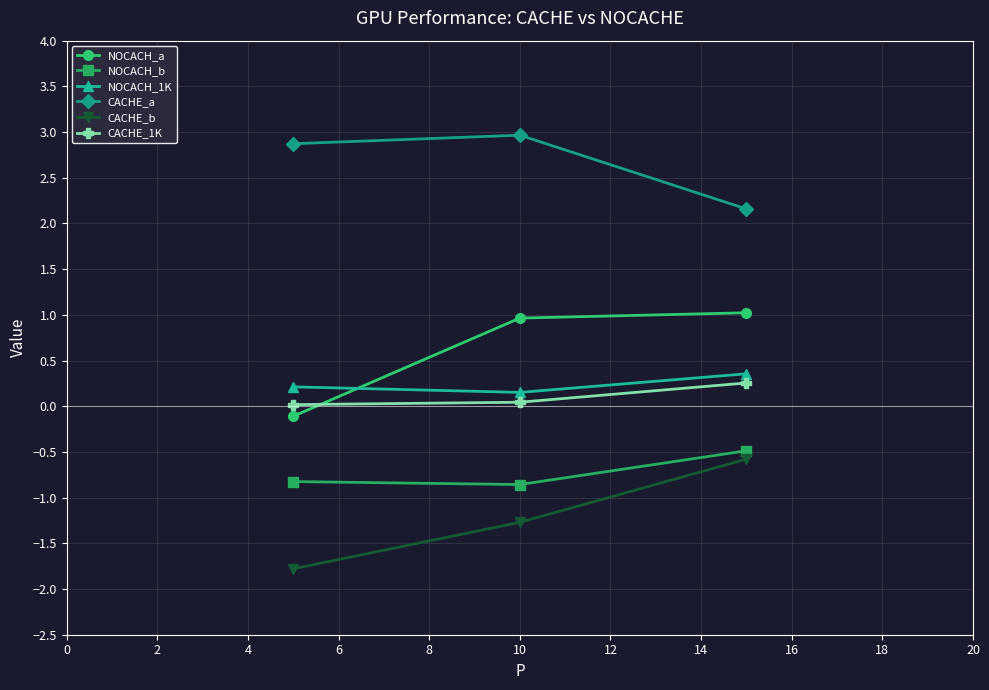

What is the lowest value of the NOCACH_b series?

-0.9